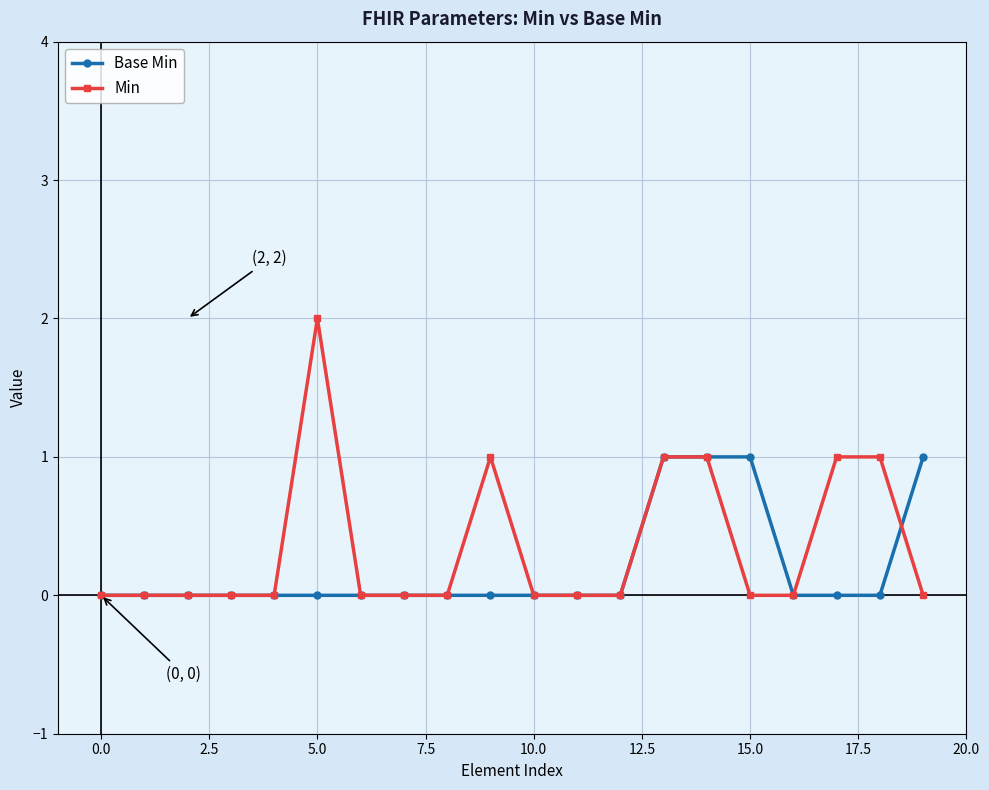

Rank the series by their maximum value, from lowest to highest.

Base Min, Min